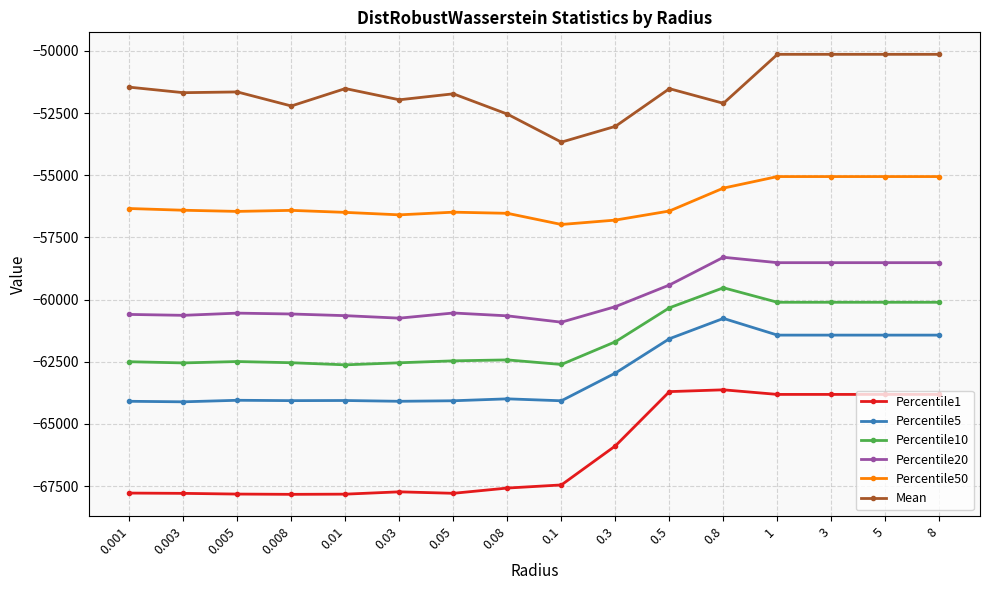

What is the minimum value shown in the chart?

-67834.2